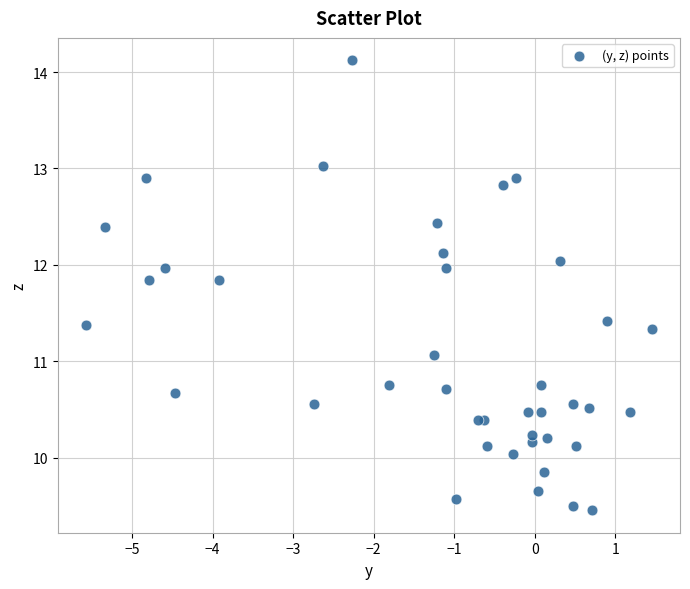

What Y value in the scatter plot is closest to 11?

11.1